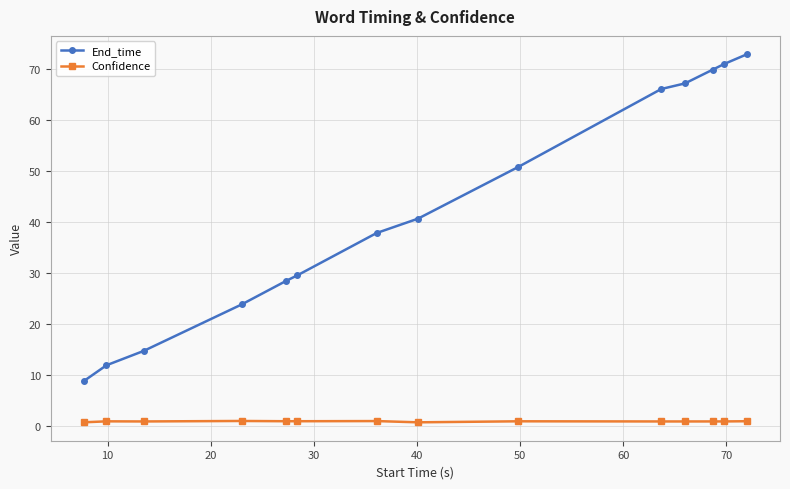

Does the chart have visible grid lines?

Yes